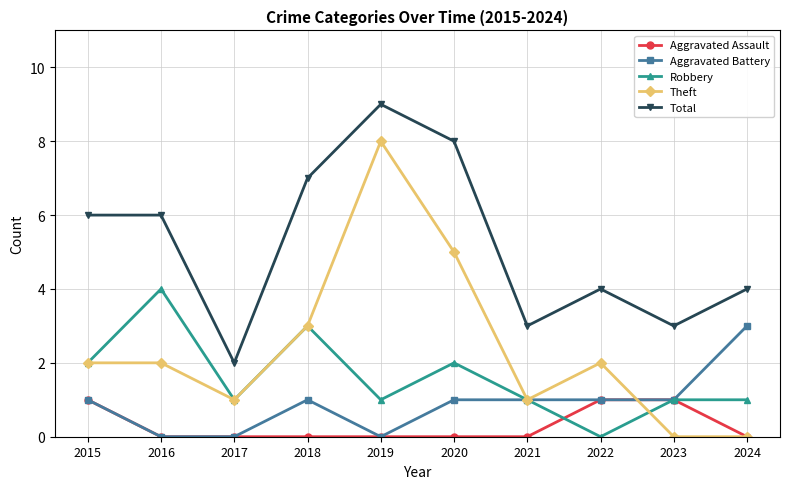

True or false: Theft has a value of 1 at 2017.

True